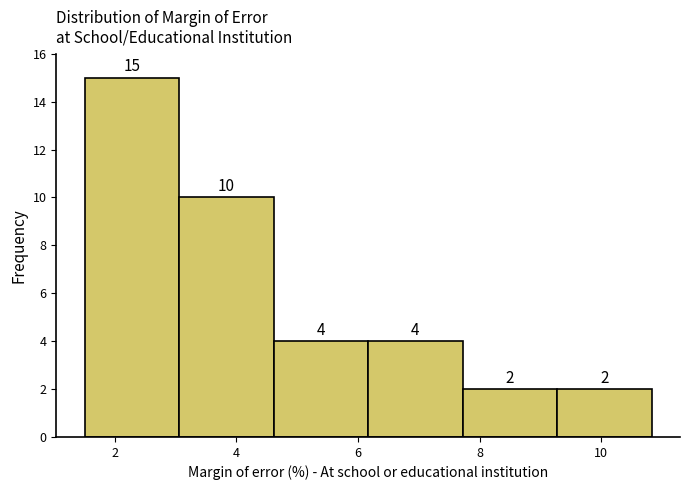

Reading left to right, transcribe this chart: for each bar, give the range it covers on the x-axis and its height. The bar edges are not printed on the chart, so give them approximately, as read against the axis.

1.6 to 3.0: 15
3.0 to 4.6: 10
4.6 to 6.2: 4
6.2 to 7.8: 4
7.8 to 9.2: 2
9.2 to 10.8: 2